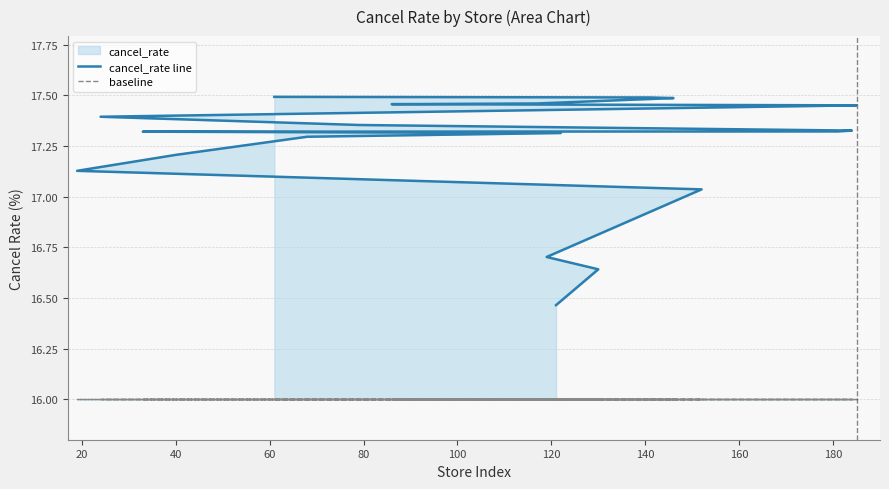

What is the average value of the baseline series?

16.0